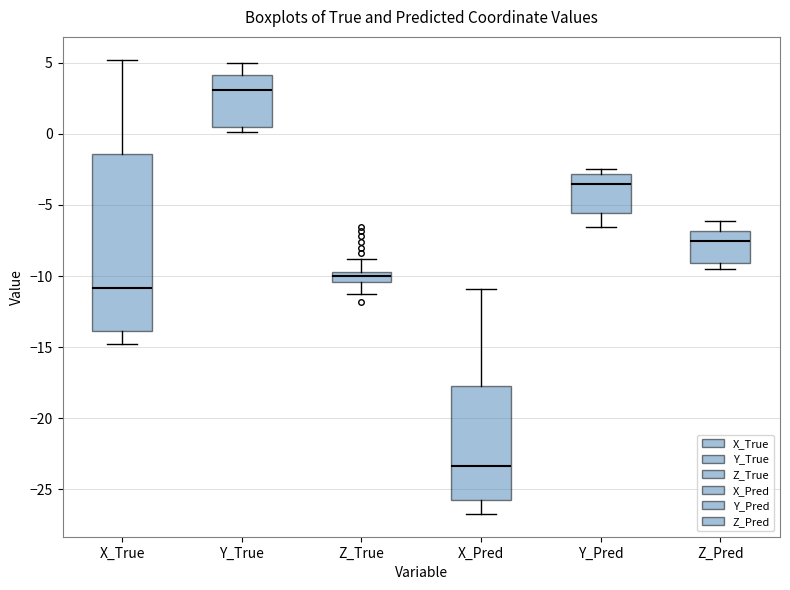

Which box has the lowest median line?

X_Pred